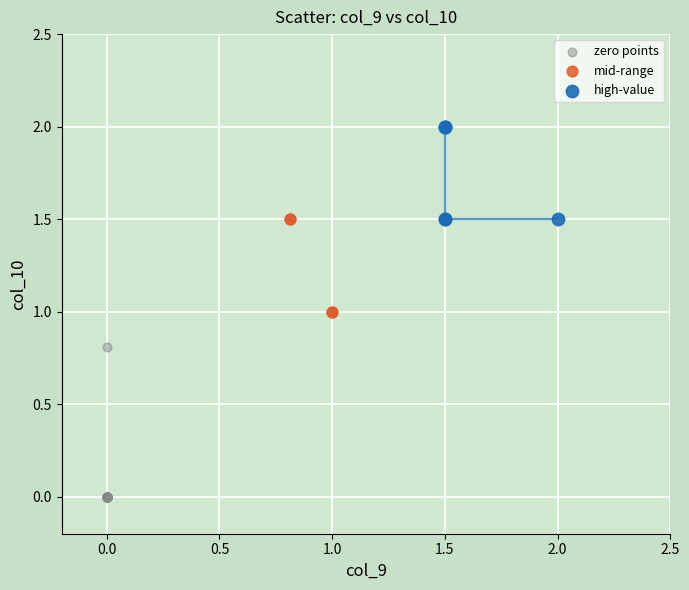

Which series has the largest Y range (max minus min)?

zero points